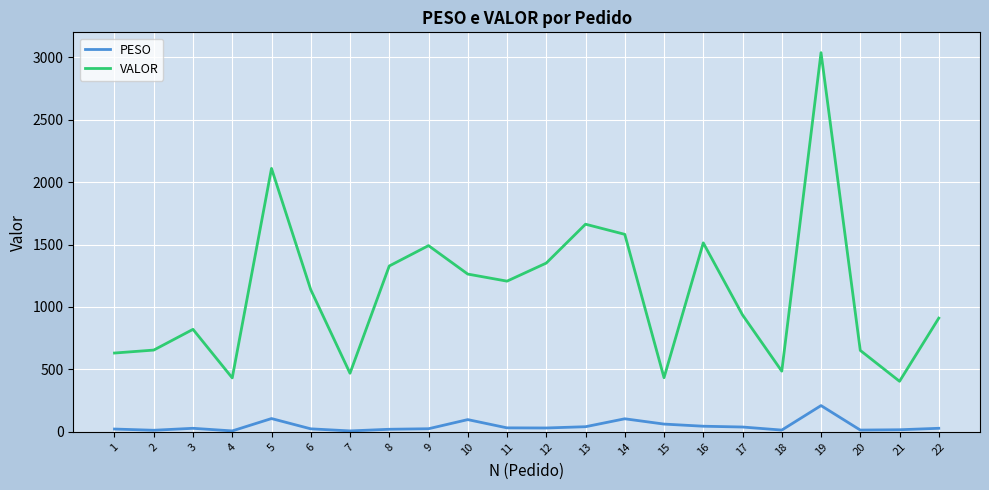

Rank the series by their maximum value, from lowest to highest.

PESO, VALOR